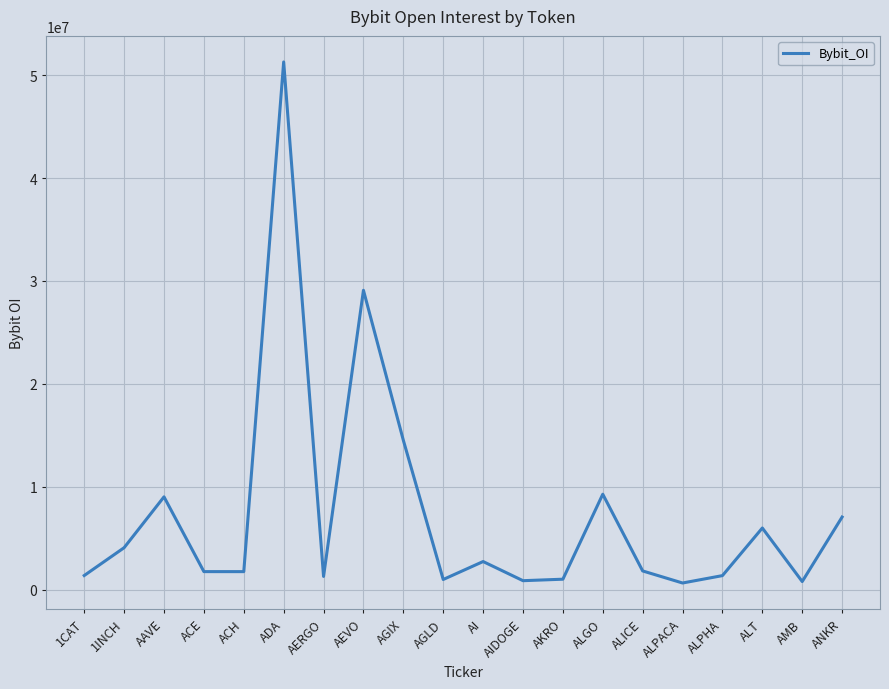

What is the approximate value at AAVE?

9010898